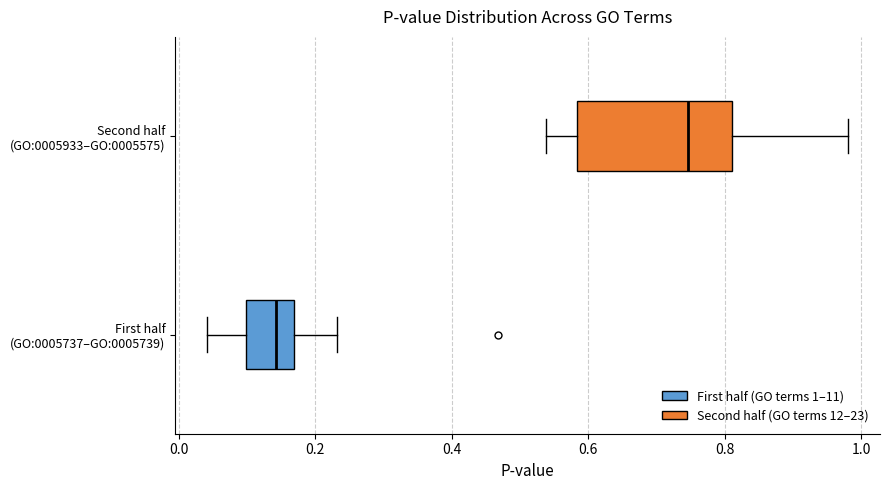

Reading bottom to top, read every box against the x-axis: the position of its median line, the range the box covers, and the ends of its whiskers. The values are not printed on the chart, so give them approximately, as read against the axis.

First half (GO:0005737–GO:0005739): median 0.14, box 0.10 to 0.16, whiskers 0.04 to 0.24
Second half (GO:0005933–GO:0005575): median 0.74, box 0.58 to 0.82, whiskers 0.54 to 0.98